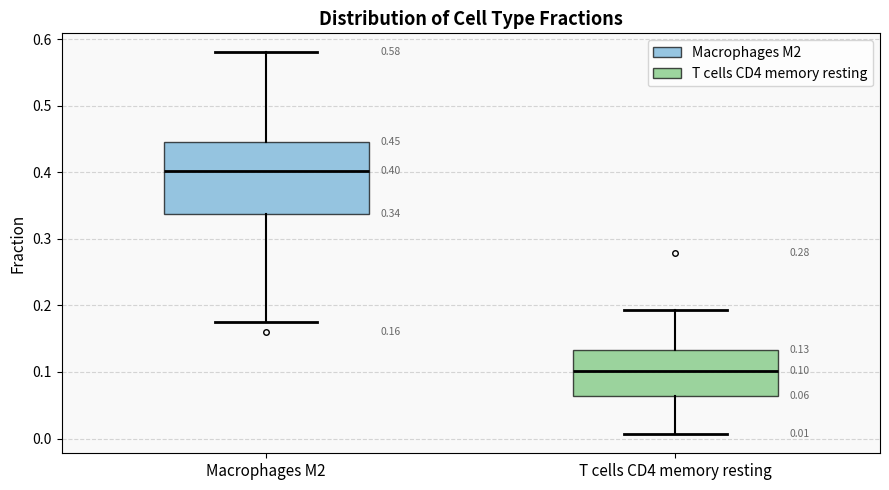

Which box has the highest median line?

Macrophages M2